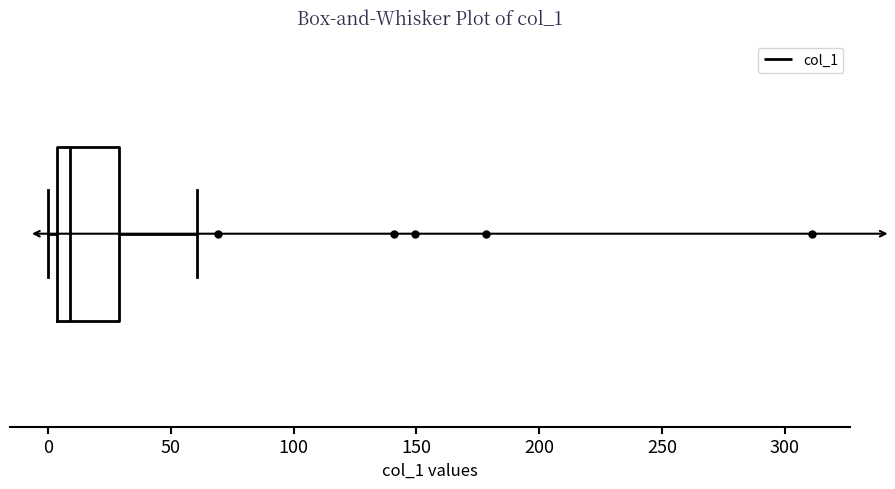

Transcribe this box plot: give where the median line is, the range the box spans, and where the two whiskers end, as read against the x-axis. The values are not printed on the chart, so give them approximately, as read against the axis.

median 10, box 5 to 30, whiskers 0 to 60